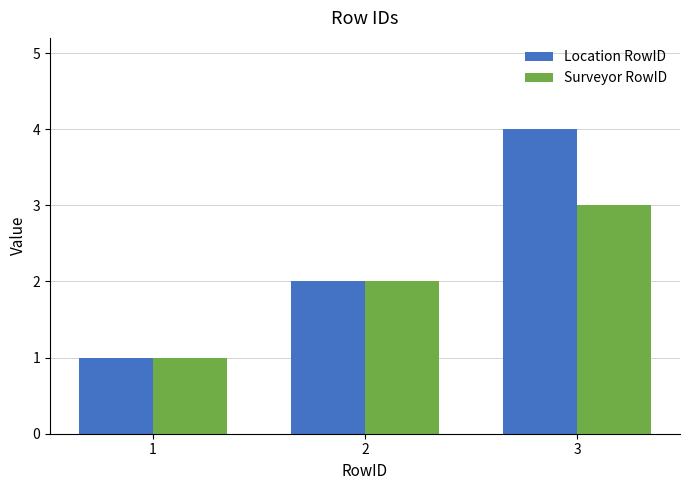

Reading left to right, transcribe all the data shown in this chart.

Location RowID: 1=1	2=2	3=4
Surveyor RowID: 1=1	2=2	3=3